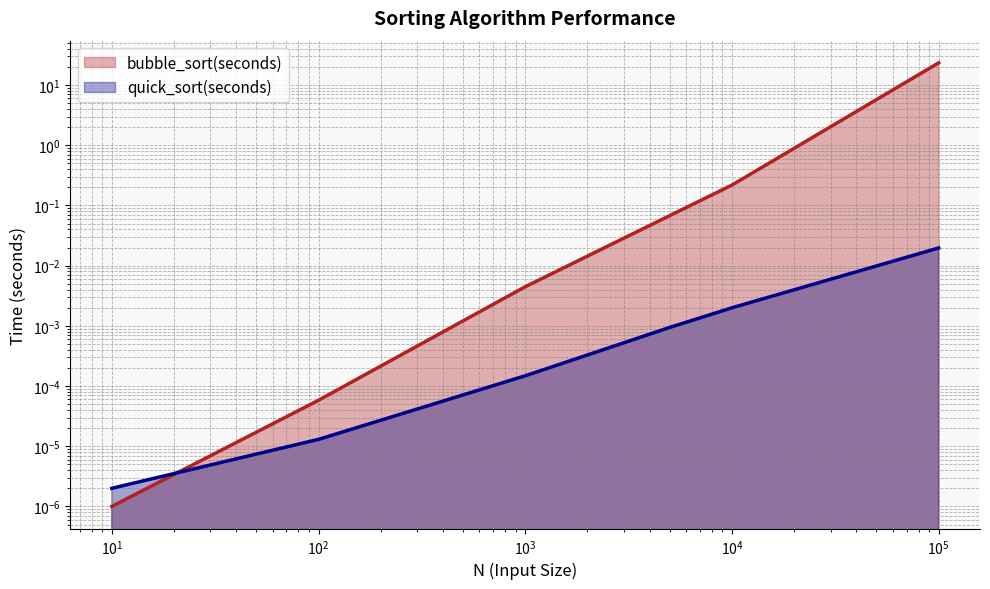

Between 1000.0 and 10000.0, which series saw the biggest shift?

bubble_sort(seconds)